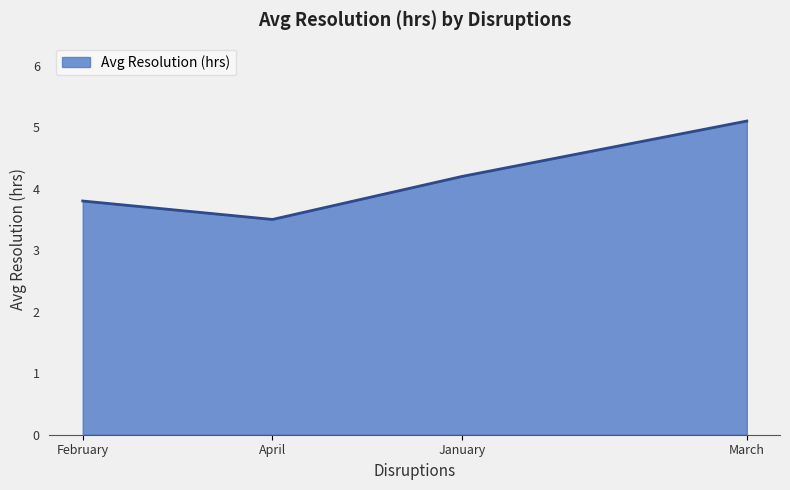

What is the sum of all values?

16.6